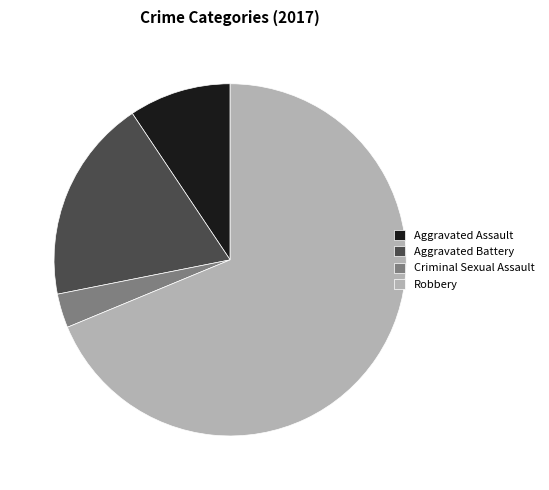

What is the smallest slice in the pie chart?

Criminal Sexual Assault